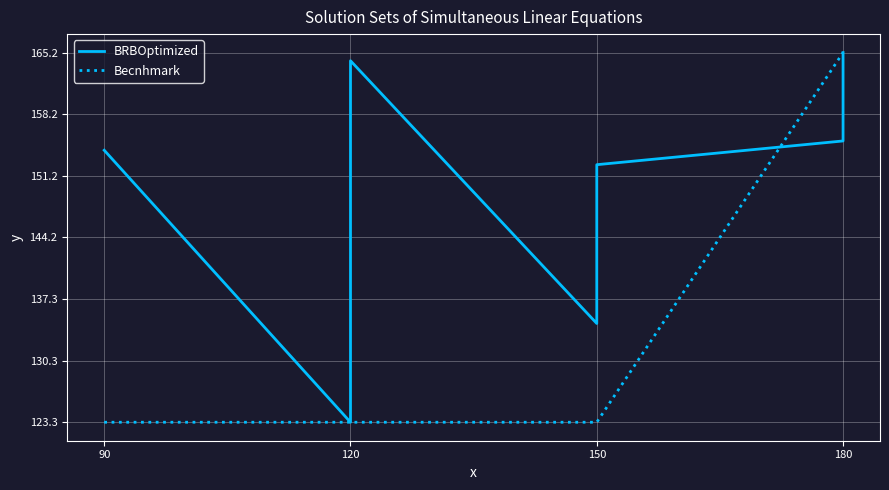

How many interior local valleys does the BRBOptimized series have?

1